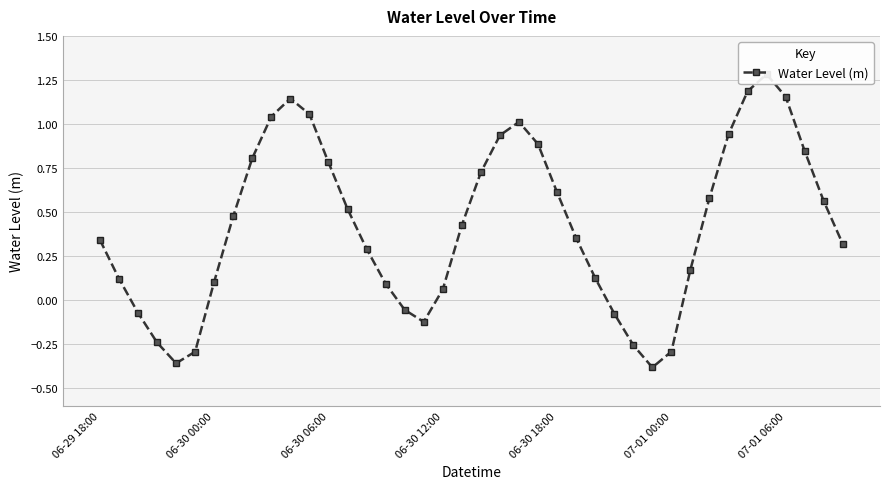

How many lines are shown in the chart?

1